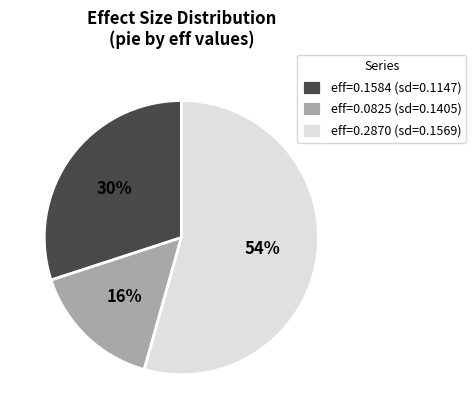

Which category accounts for the majority?

eff=0.2870 (sd=0.1569)